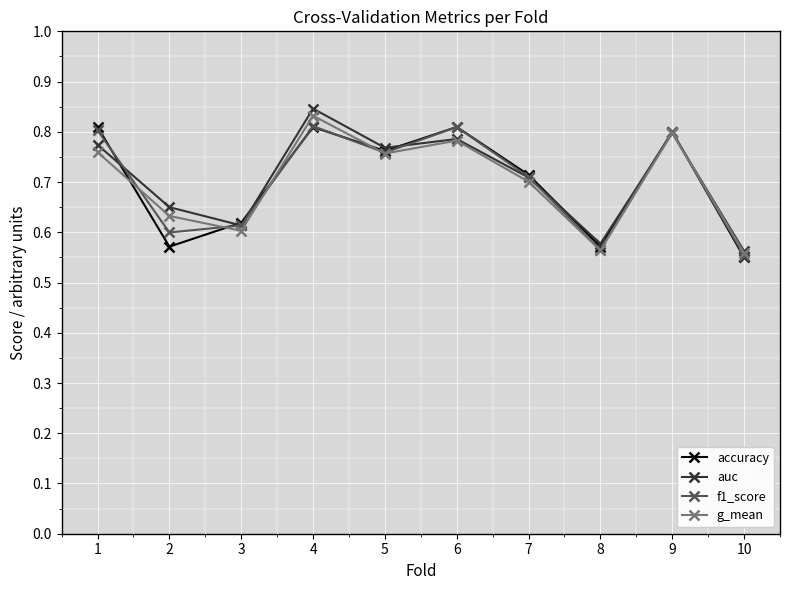

Which category has the highest value across all series?

4